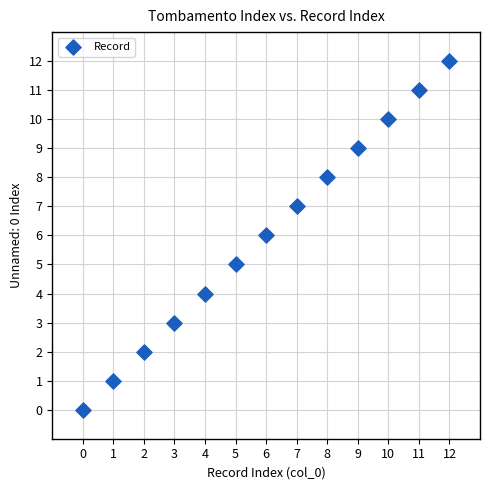

What is the range of Y values (max minus min)?

12